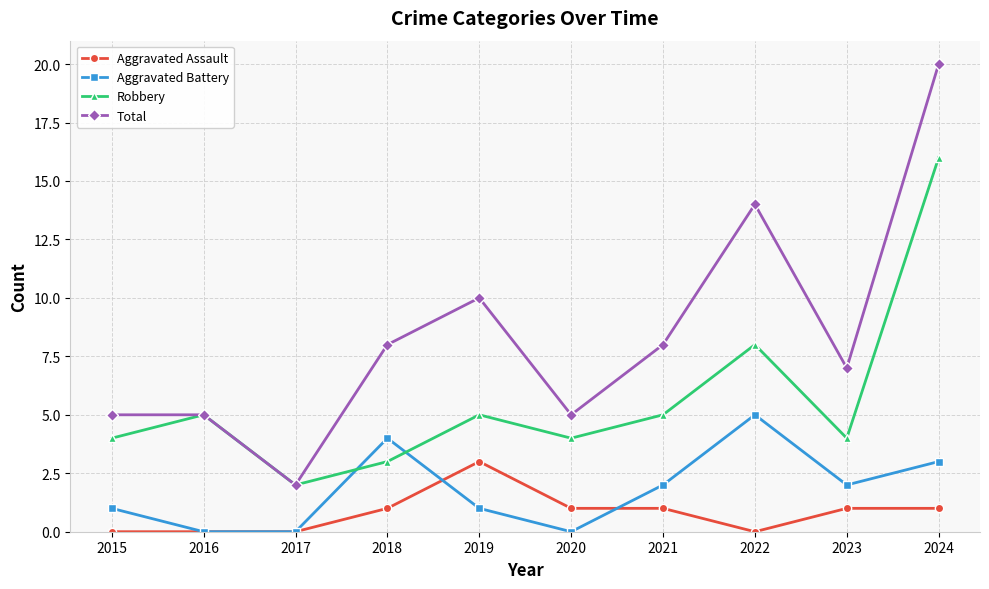

How many values in the Aggravated Assault series are below 1?

4